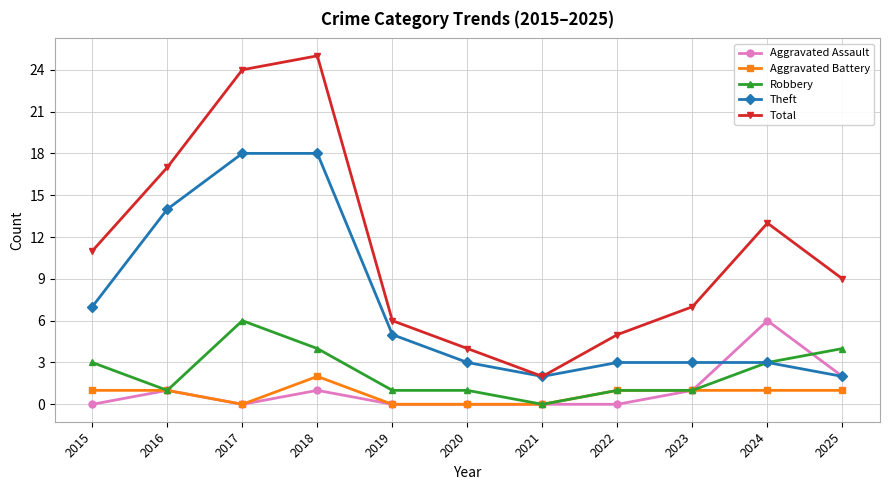

What is the value of the Theft point at the 5th from the left?

5